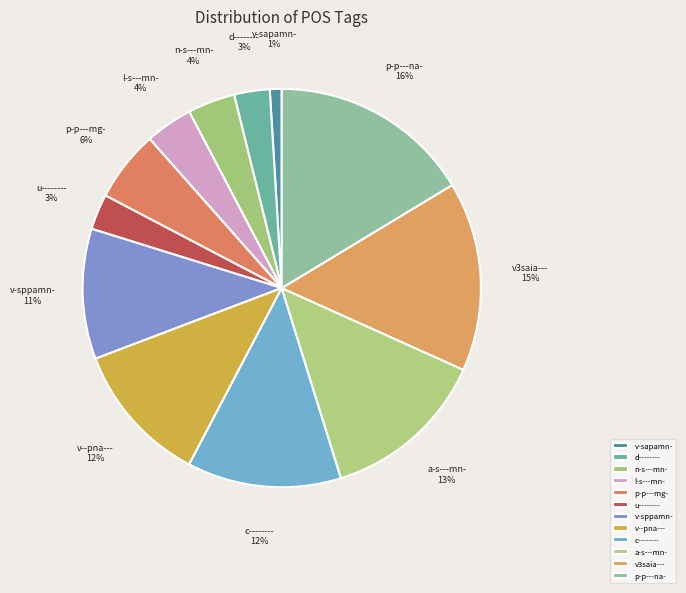

To the nearest percent, what is the difference between the largest and smallest slice percentages?

15%